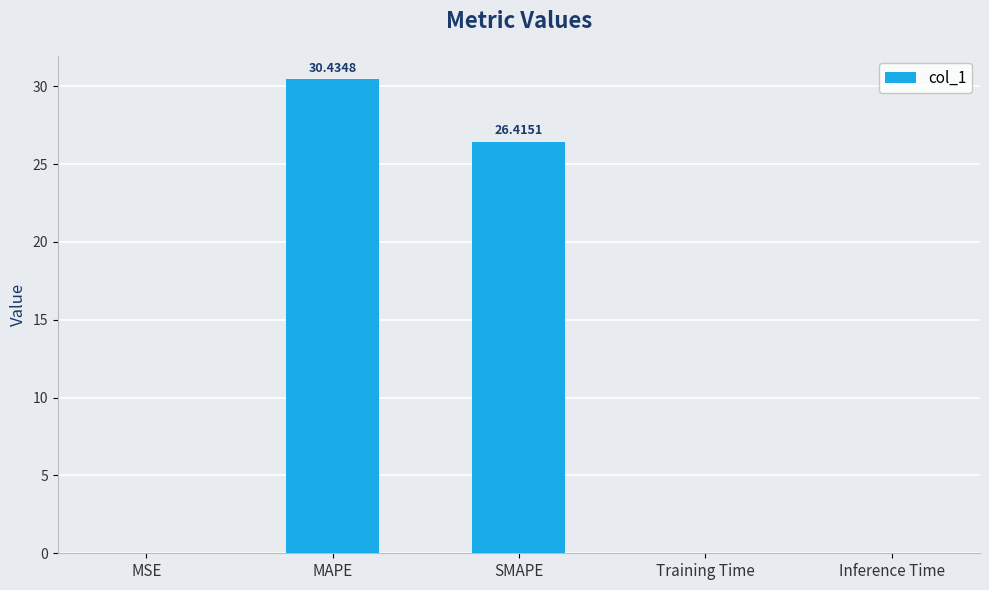

Are the bars horizontal?

No